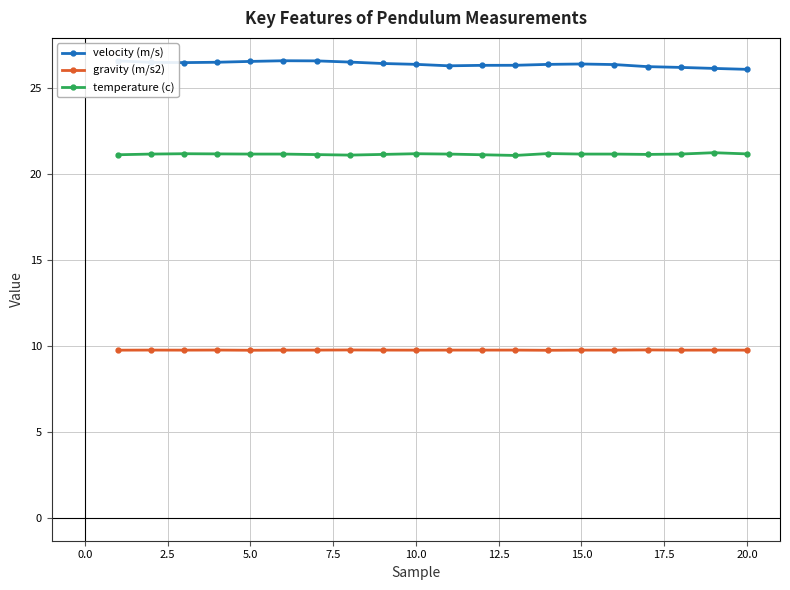

True or false: temperature (c) has more than 0 interior local peaks.

True